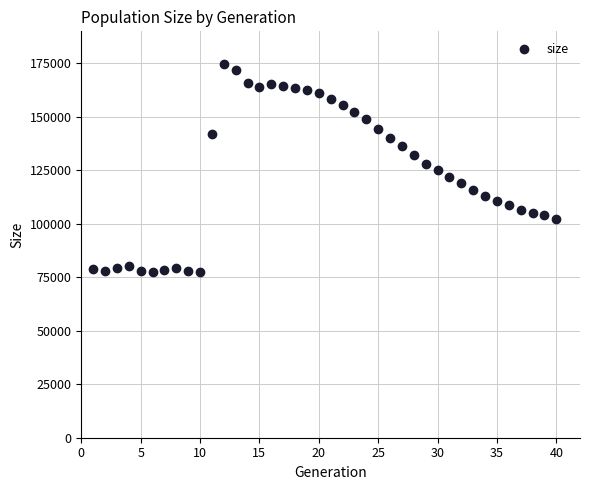

What is the range of X values (max minus min)?

39